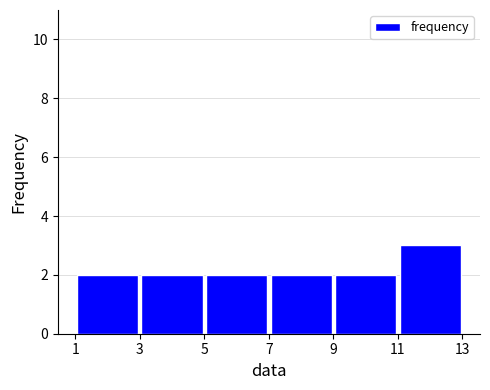

Over which range of the x-axis is the bar tallest?

11 to 13